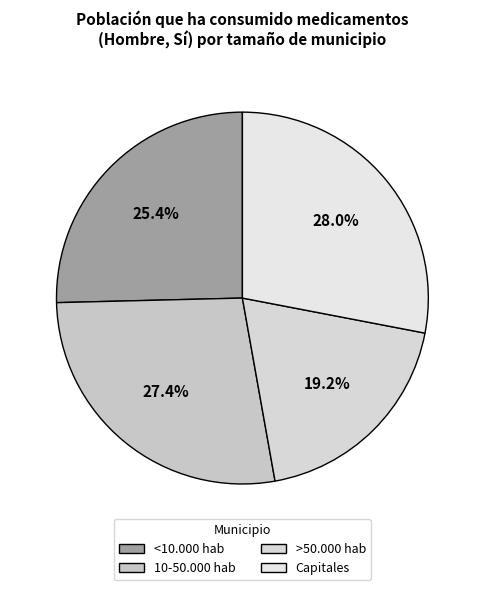

Is it true that Capitales is 28% of the pie?

True